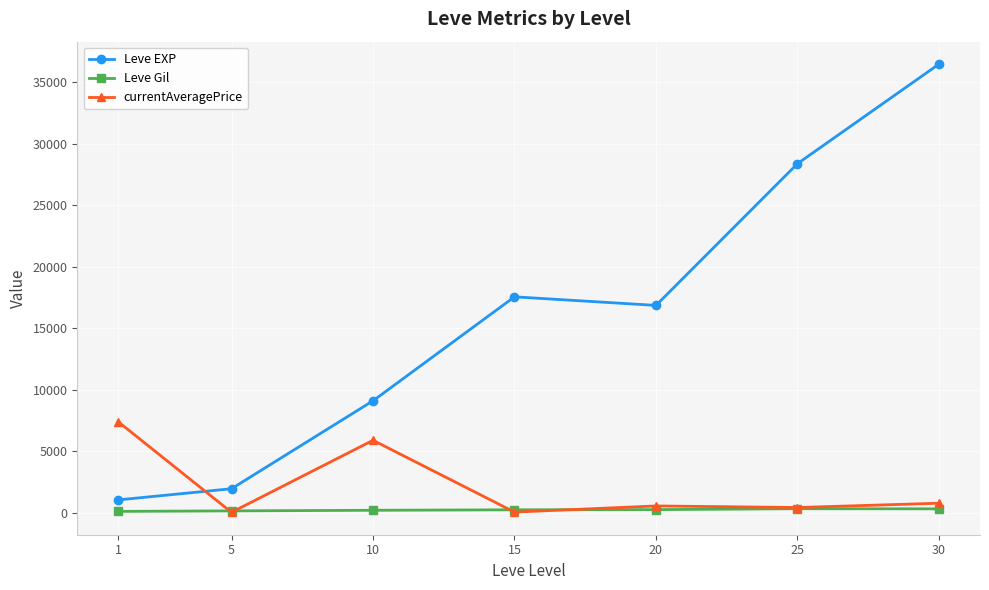

What is the value of the Leve EXP point at the 6th from the left?

28393.3